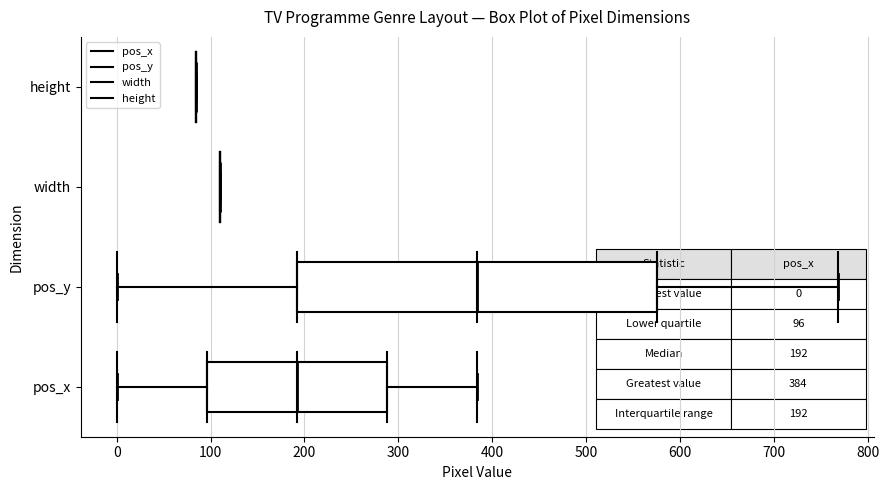

Which box is the widest, from its left edge to its right edge?

pos_y